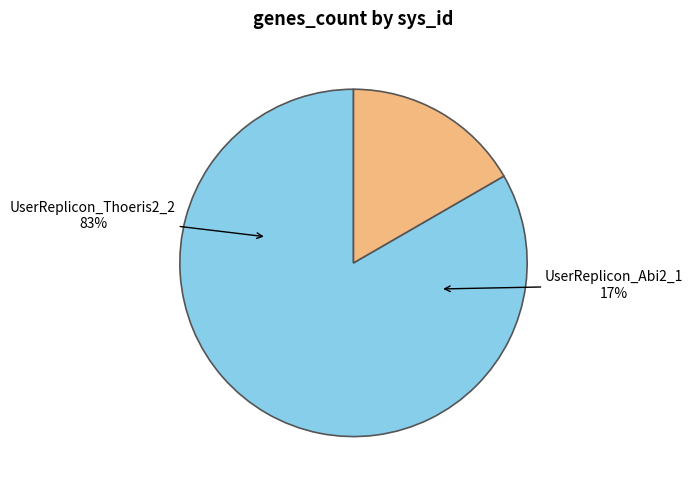

Rank the categories by value from lowest to highest.

UserReplicon_Abi2_1, UserReplicon_Thoeris2_2